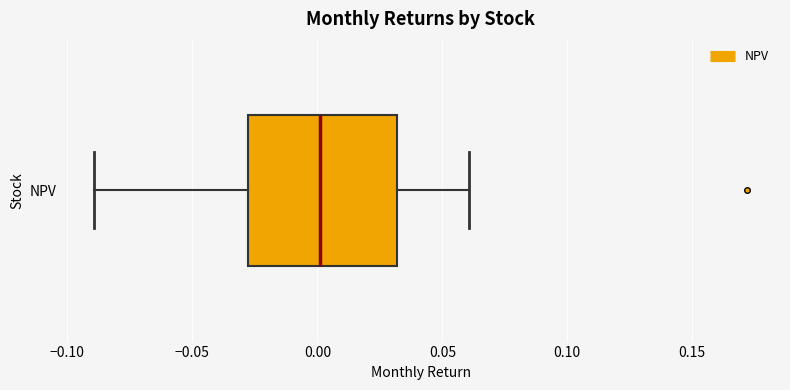

Transcribe this box plot: give where the median line is, the range the box spans, and where the two whiskers end, as read against the x-axis. The values are not printed on the chart, so give them approximately, as read against the axis.

median 0.00, box -0.03 to 0.03, whiskers -0.09 to 0.06